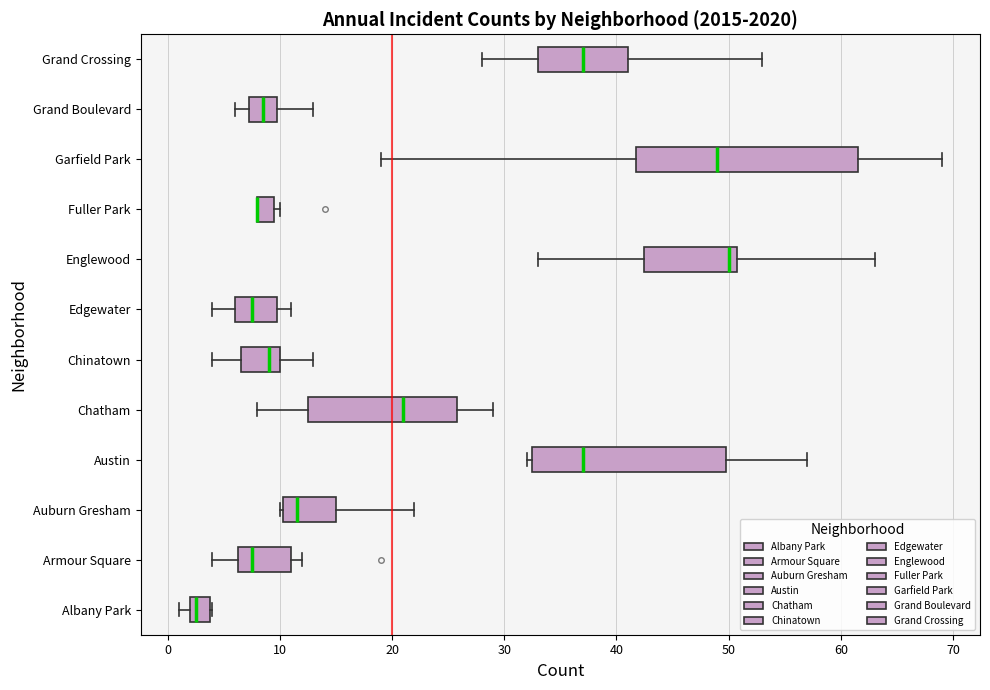

Reading bottom to top, read every box against the x-axis: the position of its median line, the range the box covers, and the ends of its whiskers. The values are not printed on the chart, so give them approximately, as read against the axis.

Albany Park: median 3, box 2 to 4, whiskers 1 to 4
Armour Square: median 8, box 6 to 11, whiskers 4 to 12
Auburn Gresham: median 12, box 10 to 15, whiskers 10 to 22
Austin: median 37, box 33 to 50, whiskers 32 to 57
Chatham: median 21, box 13 to 26, whiskers 8 to 29
Chinatown: median 9, box 7 to 10, whiskers 4 to 13
Edgewater: median 8, box 6 to 10, whiskers 4 to 11
Englewood: median 50, box 43 to 51, whiskers 33 to 63
Fuller Park: median 8 (drawn on the box's left edge), box 8 to 10, whiskers 8 to 10 (just right of the box's right edge)
Garfield Park: median 49, box 42 to 62, whiskers 19 to 69
Grand Boulevard: median 9, box 7 to 10, whiskers 6 to 13
Grand Crossing: median 37, box 33 to 41, whiskers 28 to 53